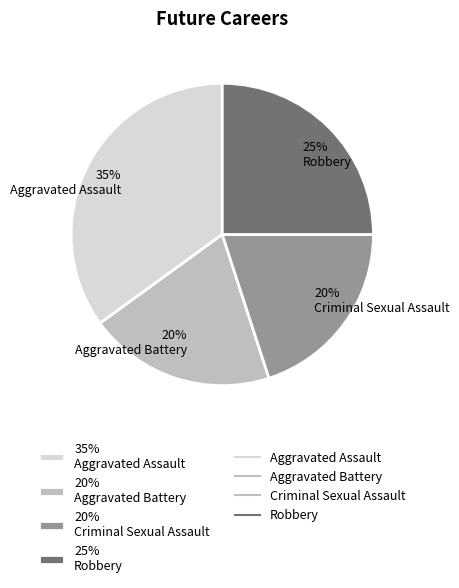

Is it true that 20% Criminal Sexual Assault is 20% of the pie?

True